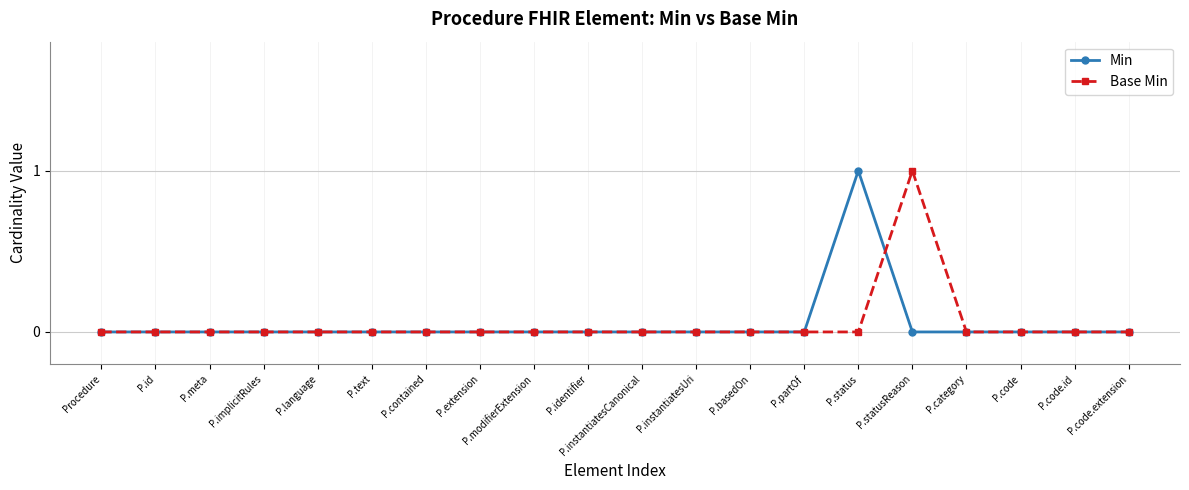

Rank the series at P.status from lowest to highest value.

Base Min, Min